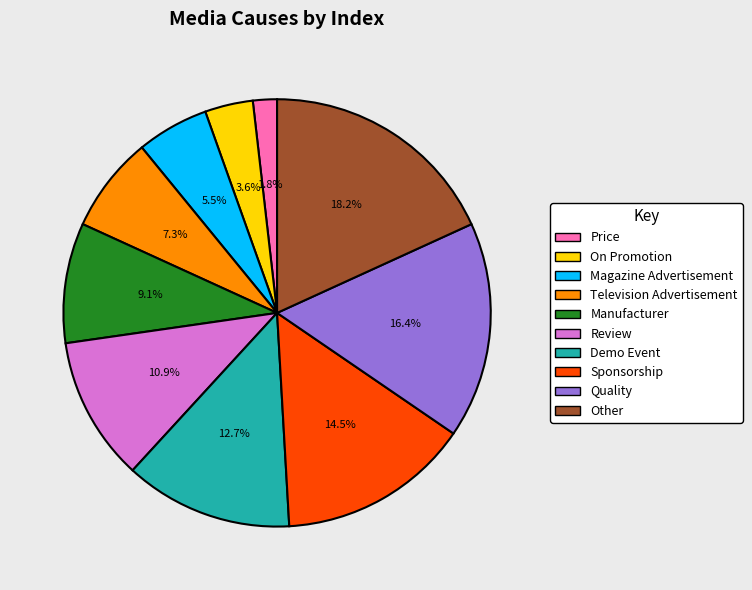

What is the largest slice in the pie chart?

Other